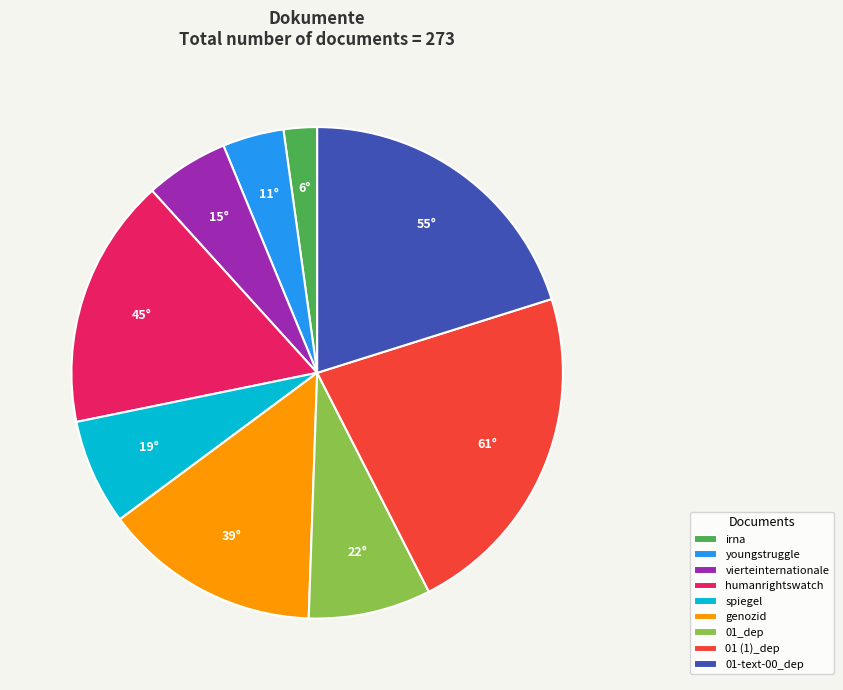

What is the largest slice in the pie chart?

01 (1)_dep